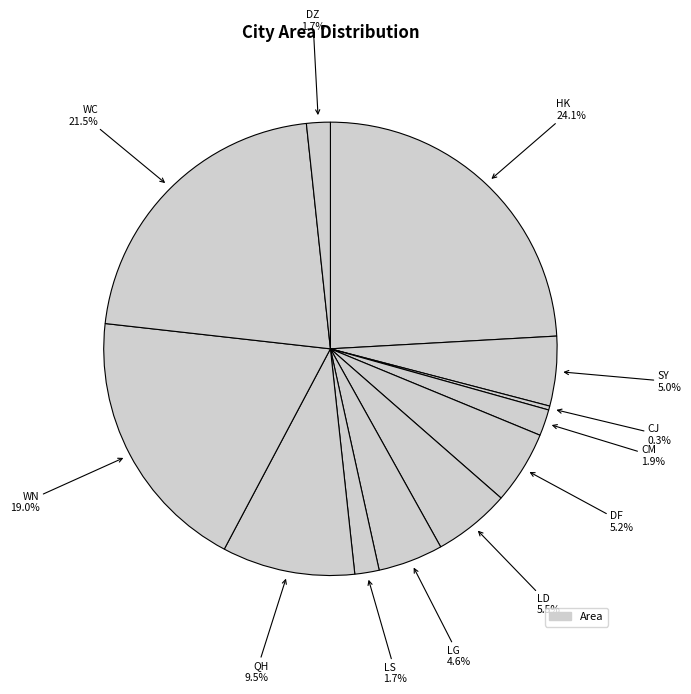

How many slices are in this pie chart?

12